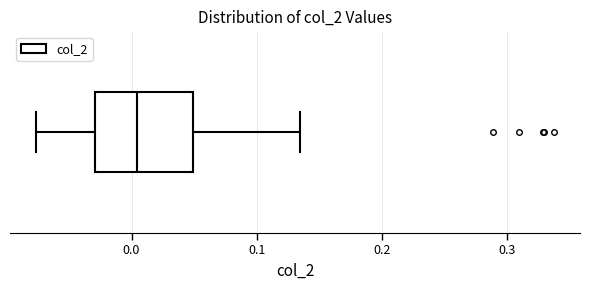

Where does the right whisker of the box end on the x-axis? The values are not printed on the chart, so give them approximately, as read against the axis.

0.13